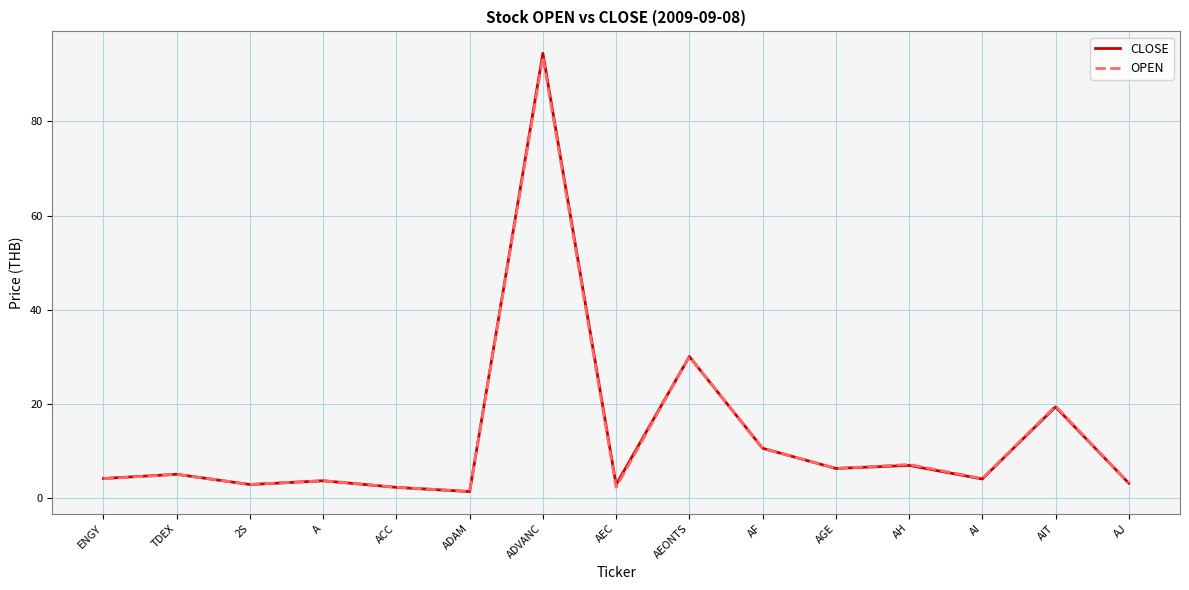

What is the maximum value shown in the chart?

94.5